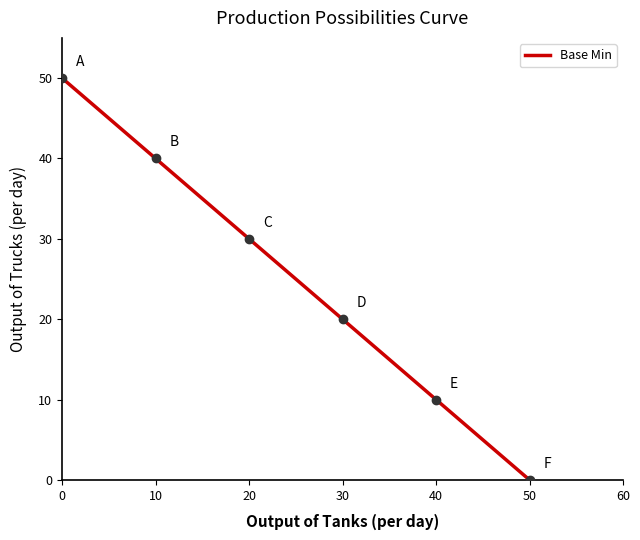

Is it true that the value at 10 is 40?

True